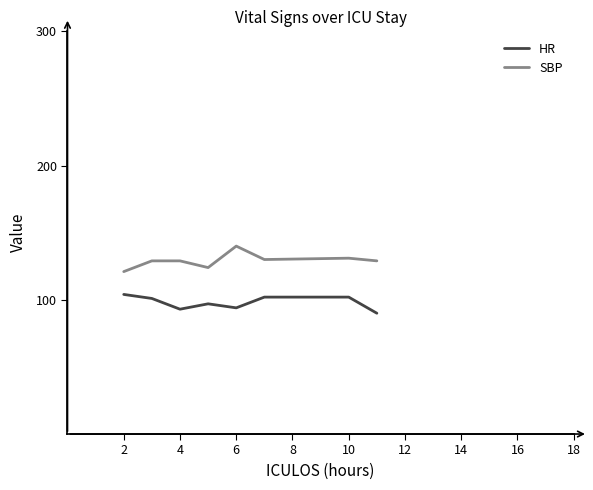

True or false: SBP and HR intersect in this chart.

False